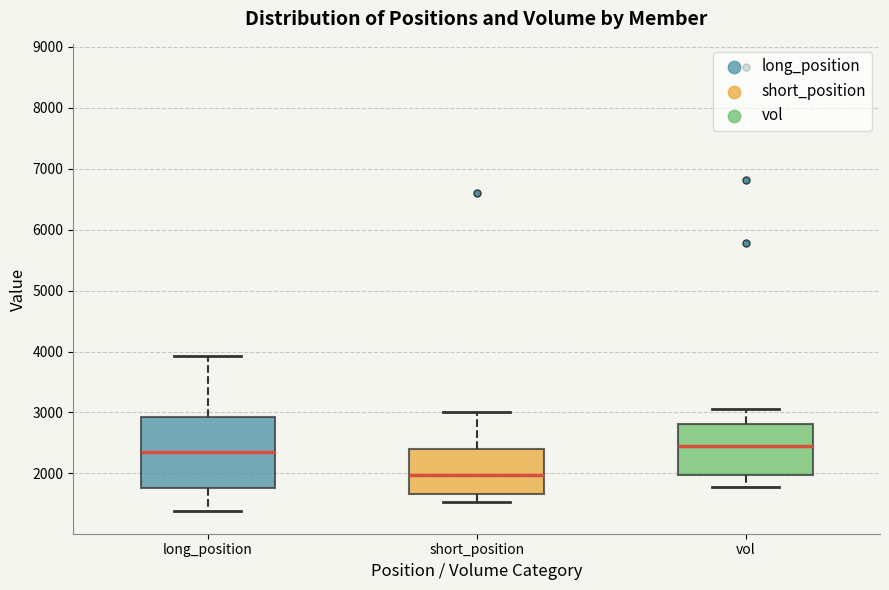

Reading left to right, read every box against the y-axis: the position of its median line, the range the box covers, and the ends of its whiskers. The values are not printed on the chart, so give them approximately, as read against the axis.

long_position: median 2400, box 1800 to 2900, whiskers 1400 to 3900
short_position: median 2000, box 1700 to 2400, whiskers 1500 to 3000
vol: median 2500, box 2000 to 2800, whiskers 1800 to 3100